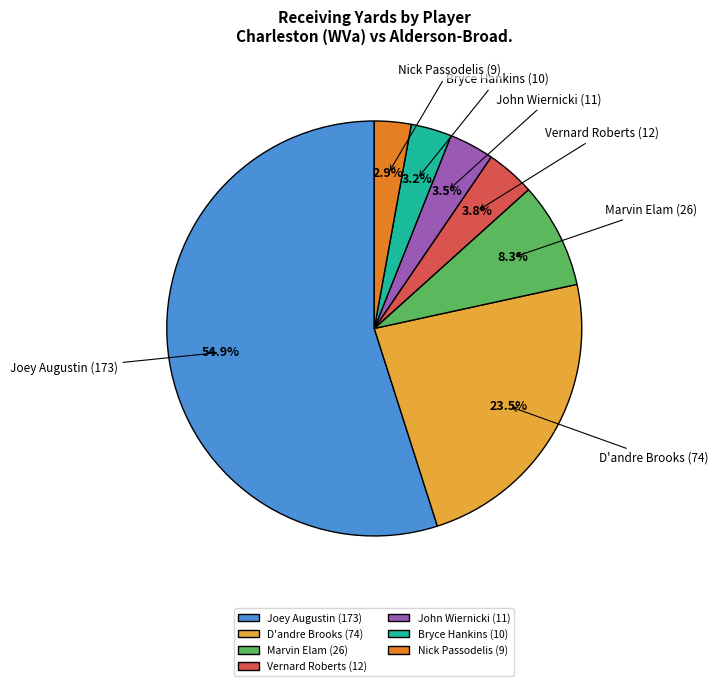

Which slice represents more than half of the pie?

Joey Augustin